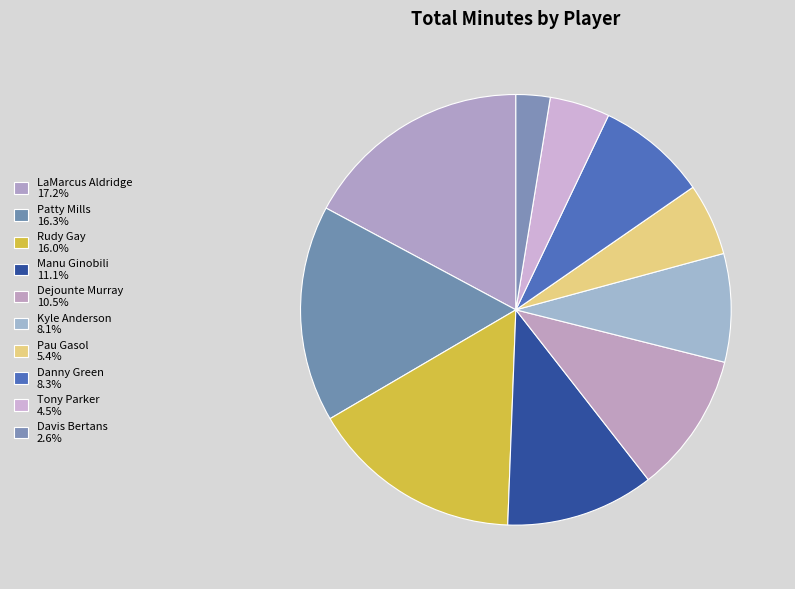

Which category has the smallest portion of the pie?

Davis Bertans